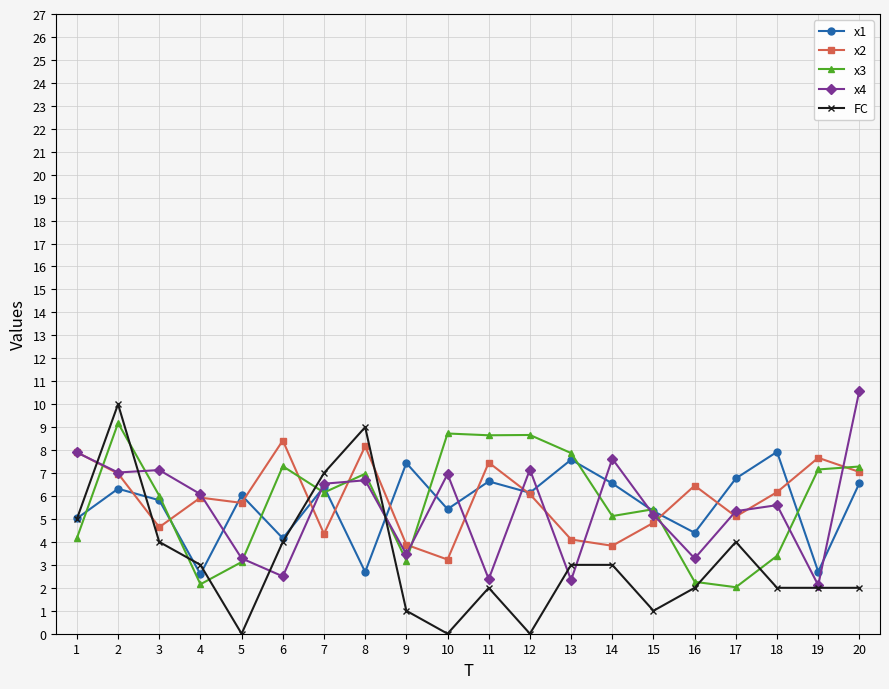

Which series has the largest range (max minus min)?

FC